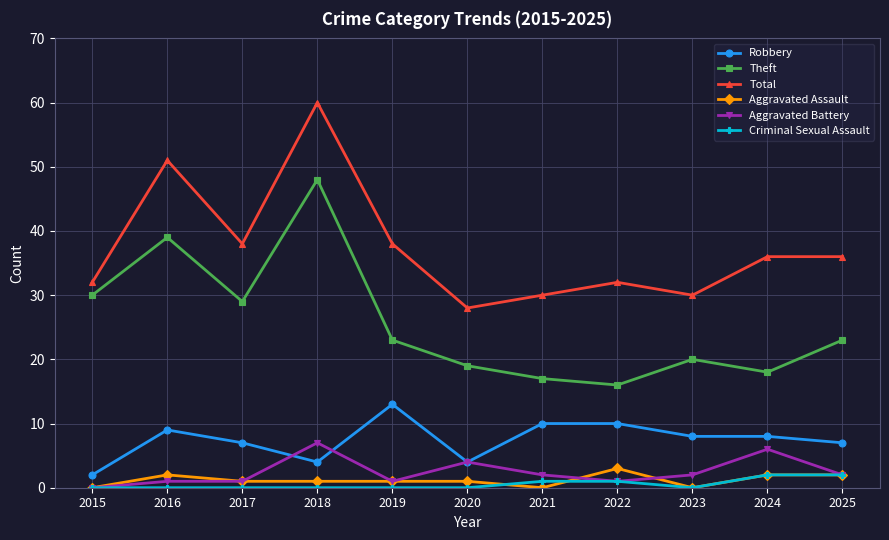

What is the difference between the highest and lowest values at 2024?

34